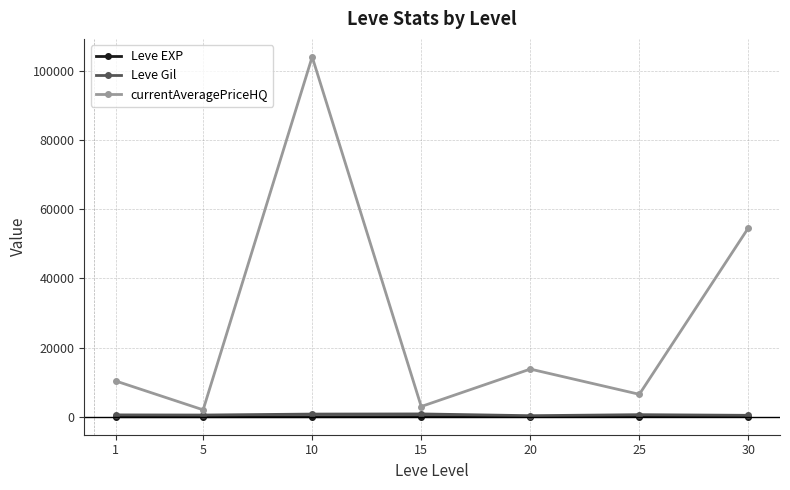

At which category does currentAveragePriceHQ reach its first local peak?

10